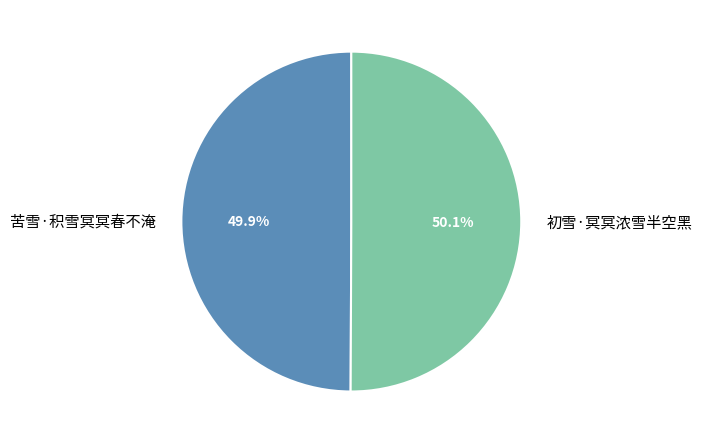

What percentage is the 初雪·冥冥浓雪半空黑 slice, to the nearest percent?

50%